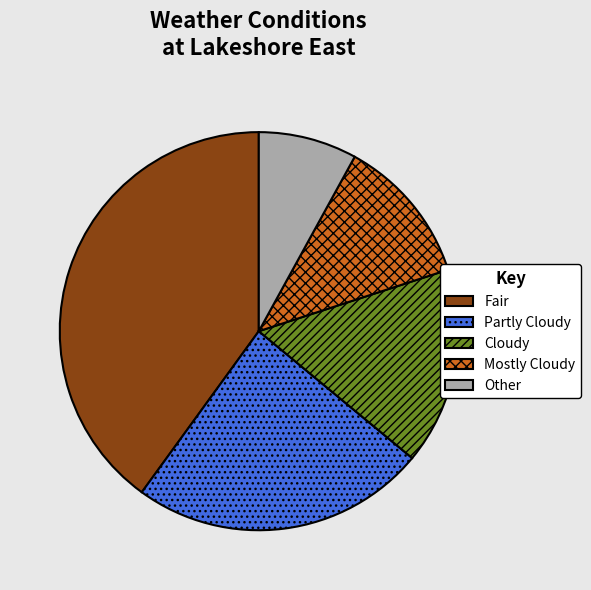

Does Fair account for over 50% of the chart?

No